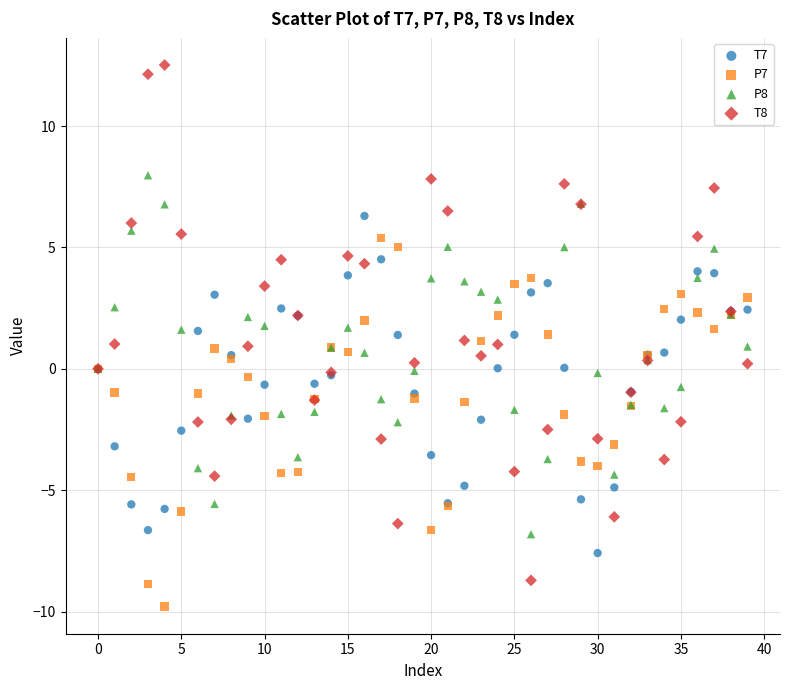

Which series has the widest spread of Y values?

T8